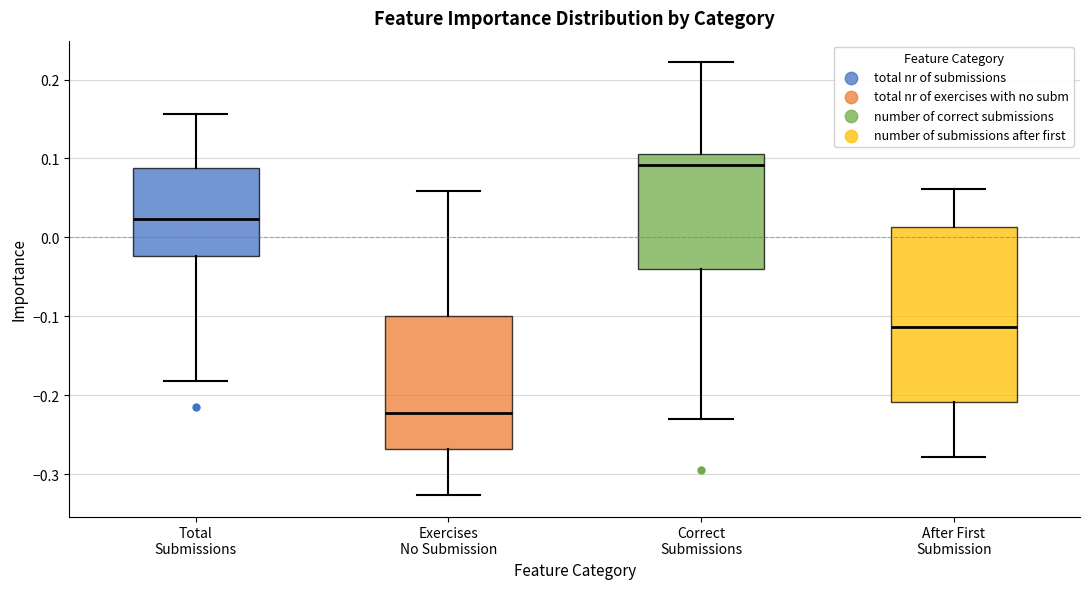

Which box has the highest median line?

Correct Submissions